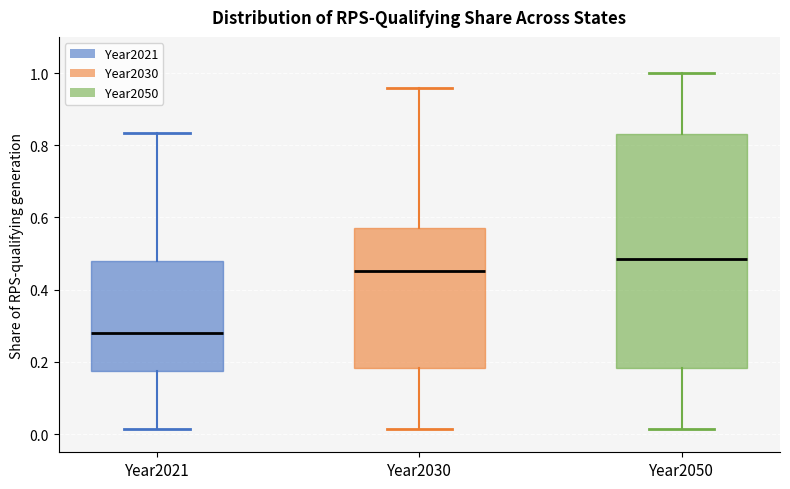

Comparing the boxes themselves (not the whiskers), which one is the tallest?

Year2050